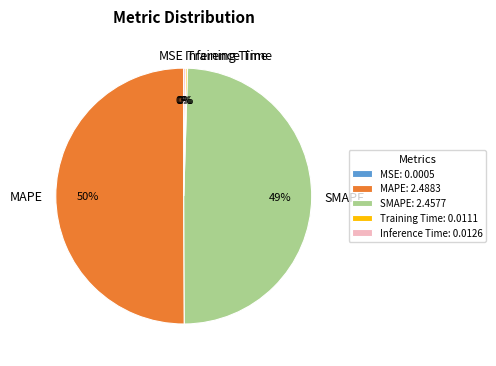

Approximately how many times larger is the value at SMAPE compared to MAPE?

1.0